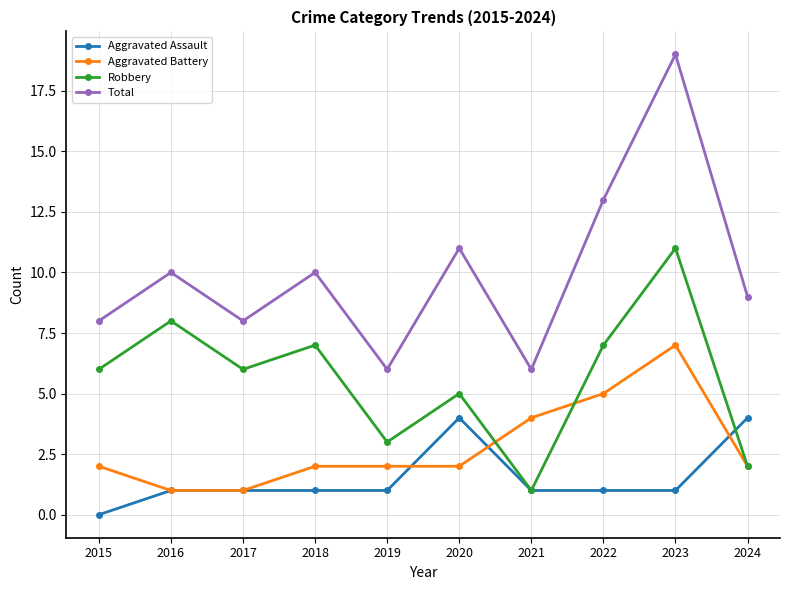

At 2018, list the series in order from largest to smallest.

Total, Robbery, Aggravated Battery, Aggravated Assault